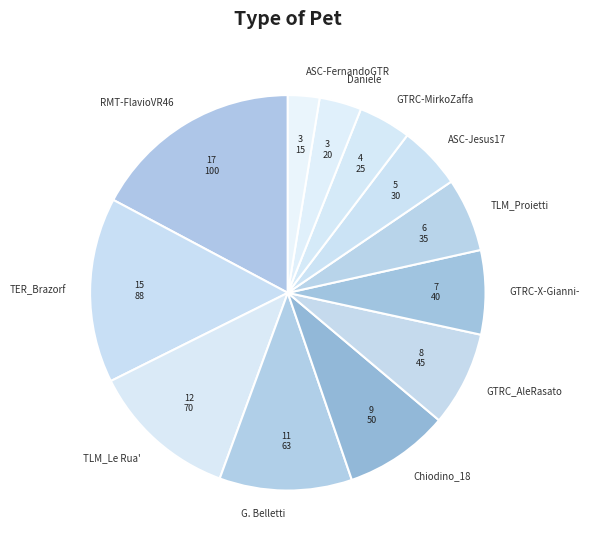

Count the number of slices in the pie.

12